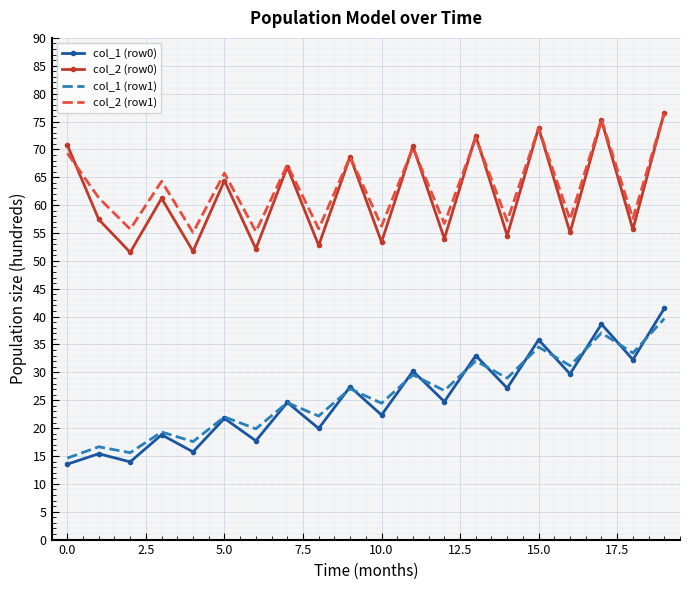

What is the smallest value displayed?

13.5